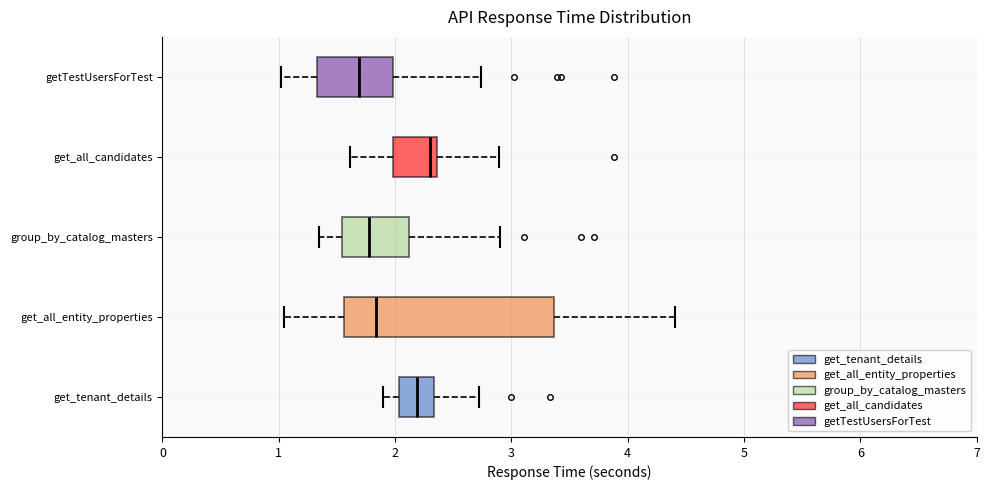

Reading bottom to top, transcribe this box plot: for each box, give where its median line is, the range the box spans, and where its two whiskers end, as read against the x-axis. The values are not printed on the chart, so give them approximately, as read against the axis.

get_tenant_details: median 2.2, box 2.0 to 2.3, whiskers 1.9 to 2.7
get_all_entity_properties: median 1.8, box 1.6 to 3.4, whiskers 1.0 to 4.4
group_by_catalog_masters: median 1.8, box 1.5 to 2.1, whiskers 1.3 to 2.9
get_all_candidates: median 2.3, box 2.0 to 2.4, whiskers 1.6 to 2.9
getTestUsersForTest: median 1.7, box 1.3 to 2.0, whiskers 1.0 to 2.7